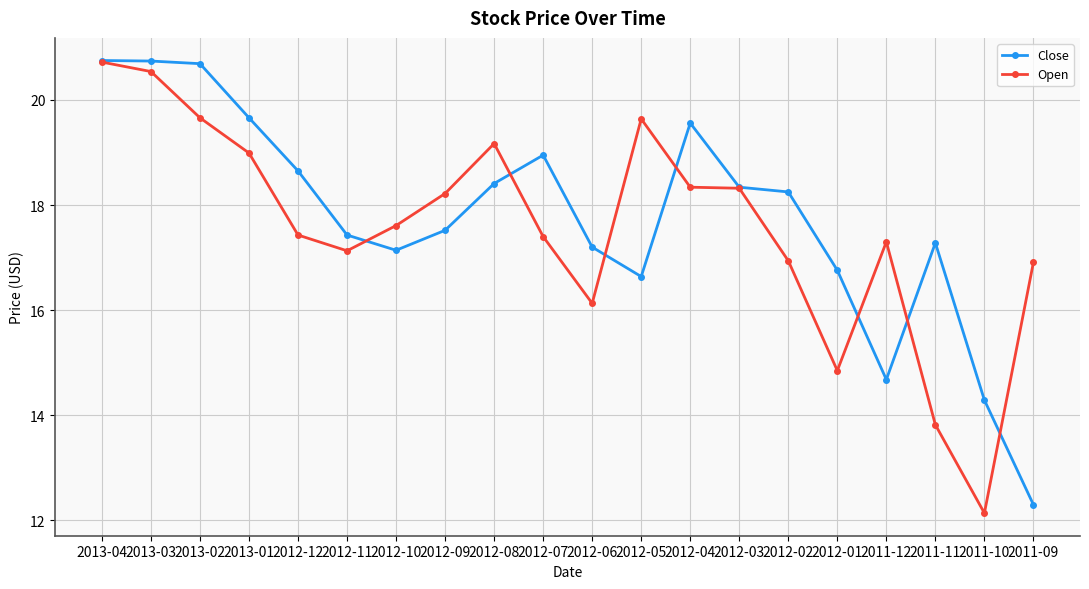

What is the maximum value for Open?

20.7